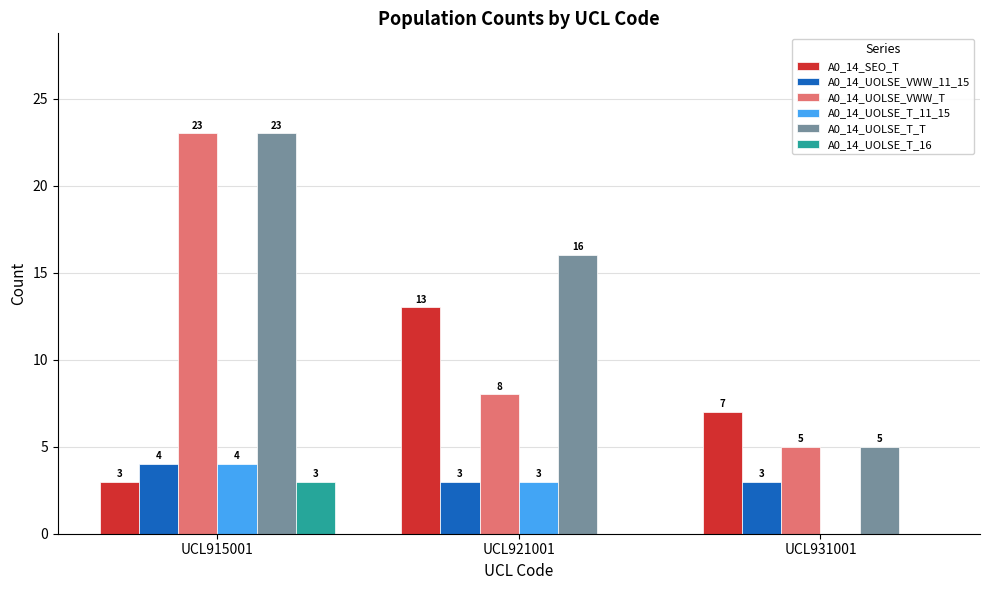

What is the approximate value of A0_14_UOLSE_T_T at UCL915001?

23